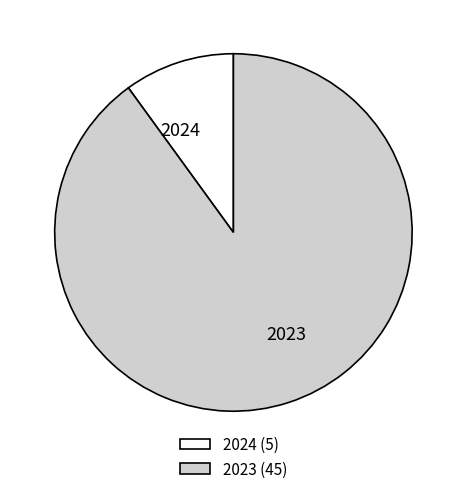

Does 2024 represent more than half of the total?

No